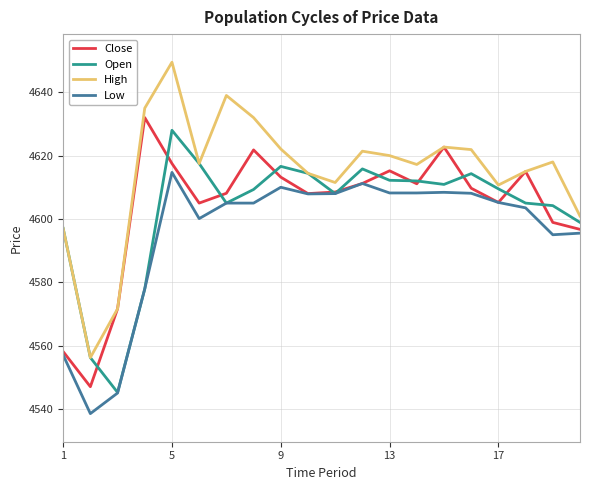

True or false: Low and High cross at least once.

False